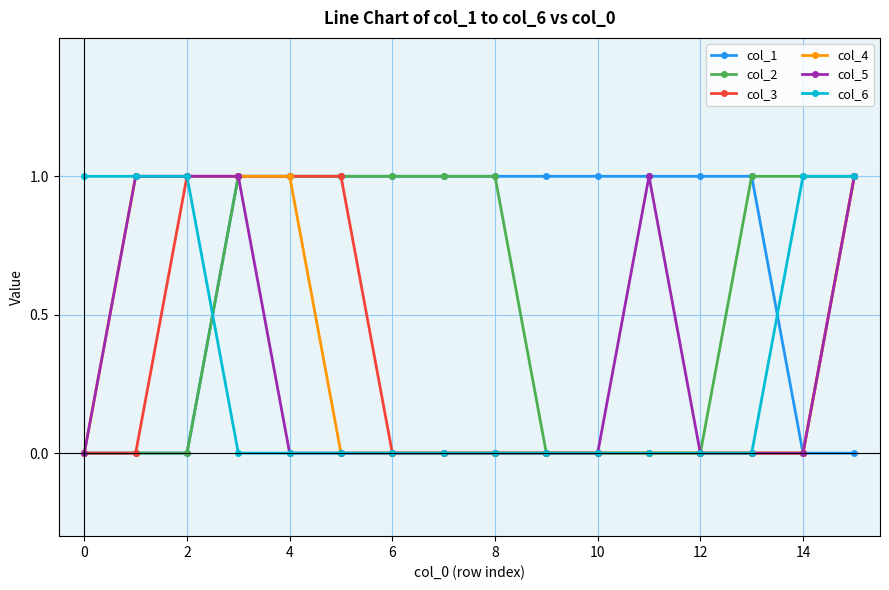

What is the difference between the maximum and minimum values in the col_5 series?

1